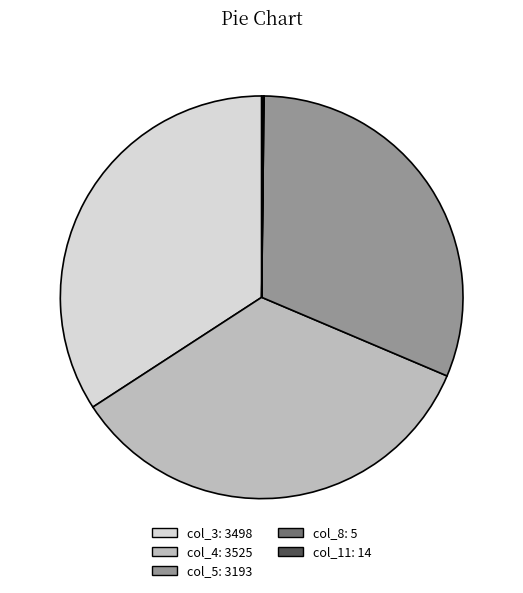

True or false: col_4 accounts for 41% of the total.

False